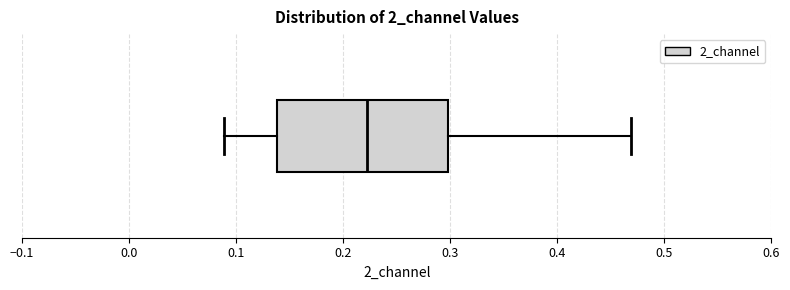

Where does the left whisker of the box end on the x-axis? The values are not printed on the chart, so give them approximately, as read against the axis.

0.09